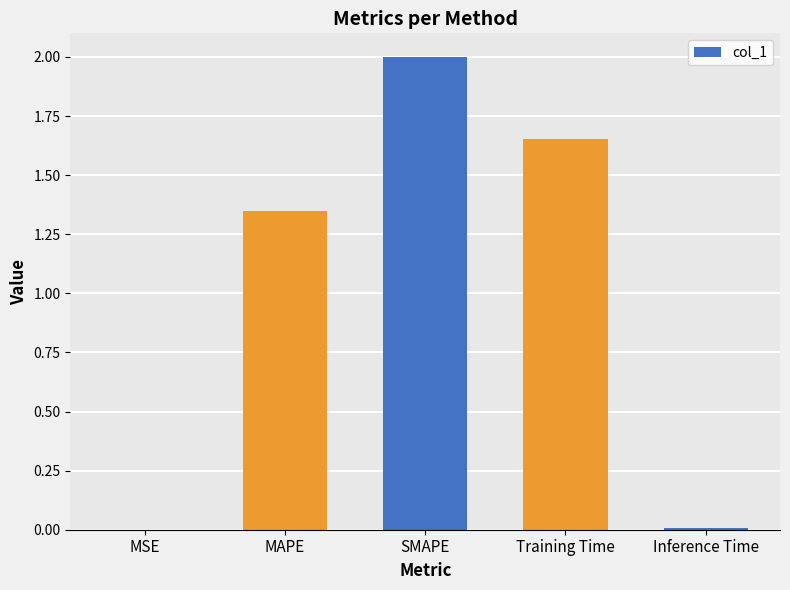

What is the sum of the values at MAPE and SMAPE?

3.3